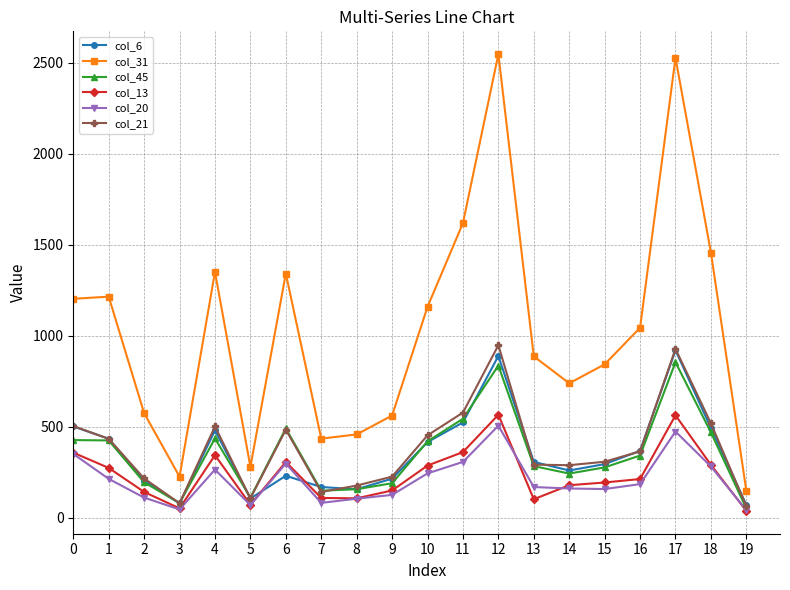

Between 4 and 16, which series saw the biggest shift?

col_31